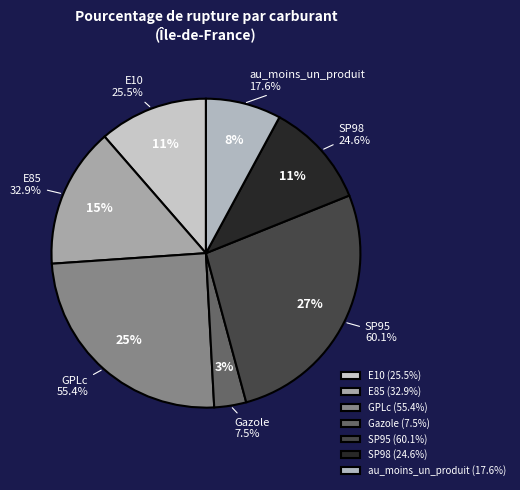

Is it true that Gazole is 3% of the pie?

True